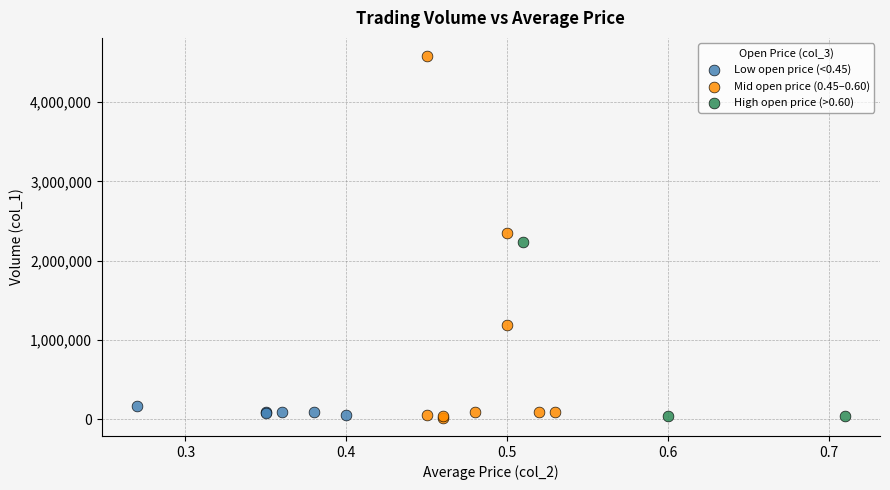

Which series has the widest spread of Y values?

Mid open price (0.45–0.60)